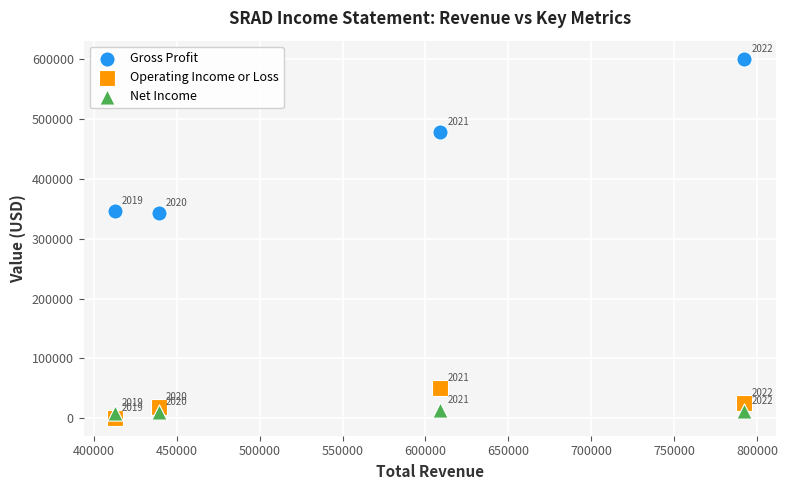

Which series reaches the maximum Y coordinate?

Gross Profit